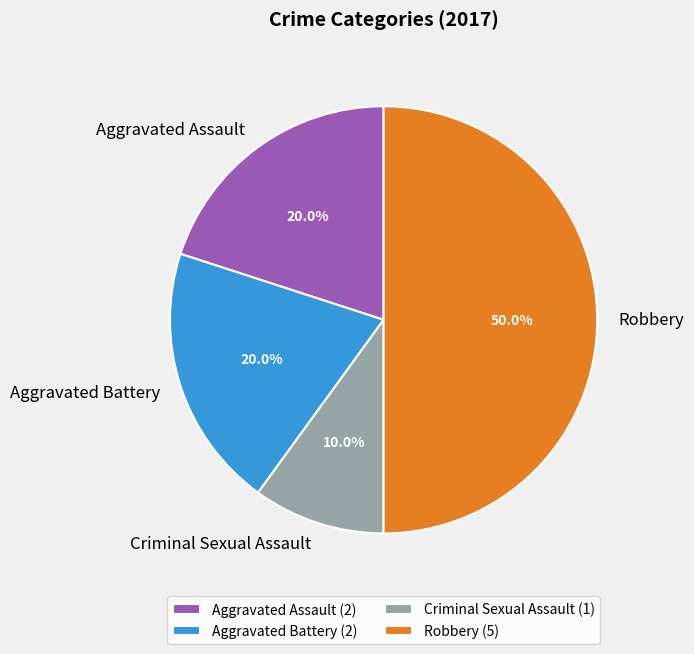

To the nearest percent, what is the difference between the largest and smallest slice percentages?

40%